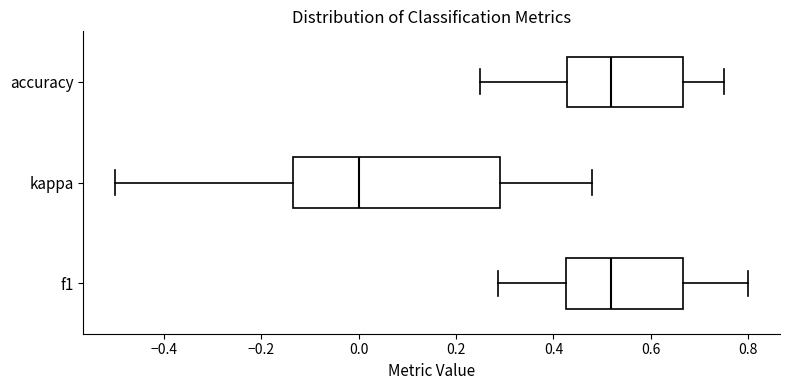

Reading bottom to top, transcribe this box plot: for each box, give where its median line is, the range the box spans, and where its two whiskers end, as read against the x-axis. The values are not printed on the chart, so give them approximately, as read against the axis.

f1: median 0.52, box 0.42 to 0.66, whiskers 0.28 to 0.80
kappa: median 0.00, box -0.14 to 0.30, whiskers -0.50 to 0.48
accuracy: median 0.52, box 0.42 to 0.66, whiskers 0.26 to 0.76